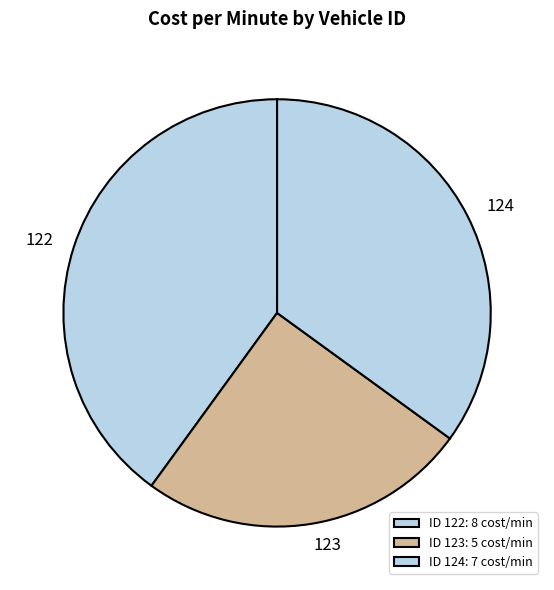

True or false: 122 accounts for 45% of the total.

False